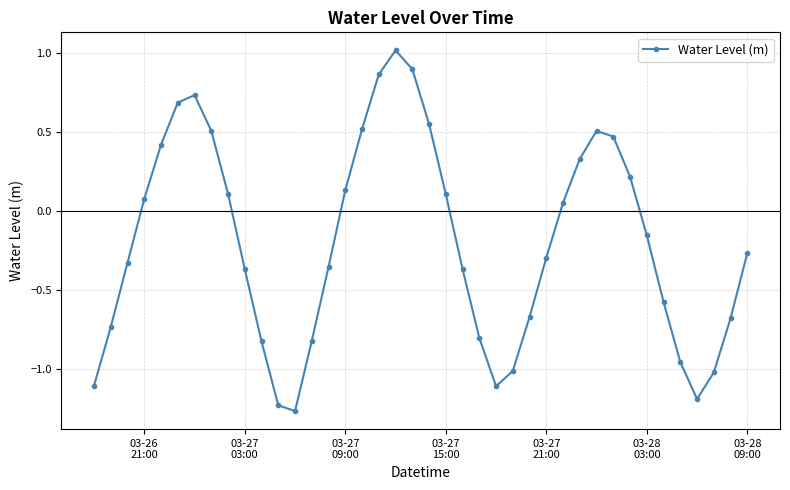

What is the maximum value shown in the chart?

1.0